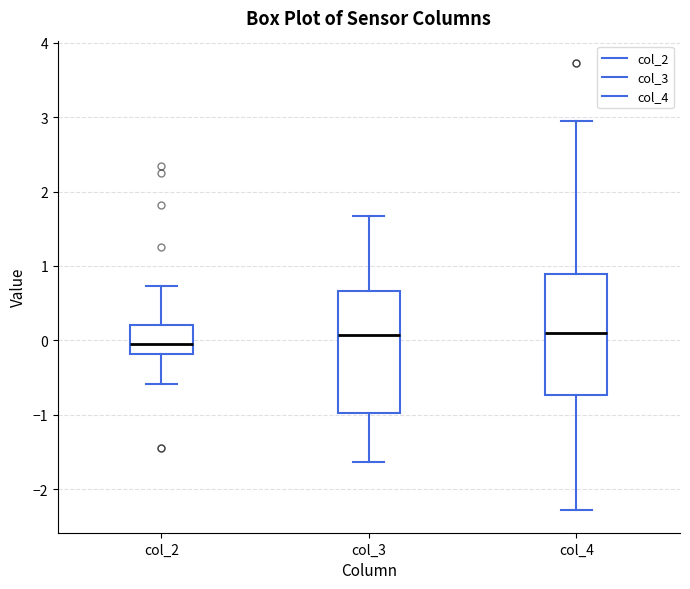

Reading left to right, read every box against the y-axis: the position of its median line, the range the box covers, and the ends of its whiskers. The values are not printed on the chart, so give them approximately, as read against the axis.

col_2: median 0.0, box -0.2 to 0.2, whiskers -0.6 to 0.7
col_3: median 0.1, box -1.0 to 0.7, whiskers -1.6 to 1.7
col_4: median 0.1, box -0.7 to 0.9, whiskers -2.3 to 2.9